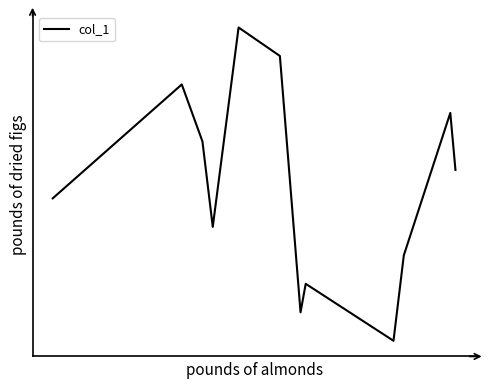

Does the chart display data point markers on the line(s)?

No